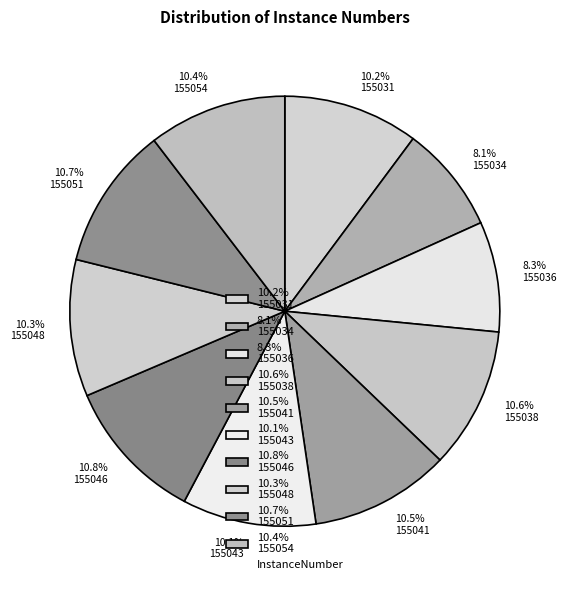

Combined, what portion of the pie is 10.2% 155031 and 10.7% 155051?

20.9%